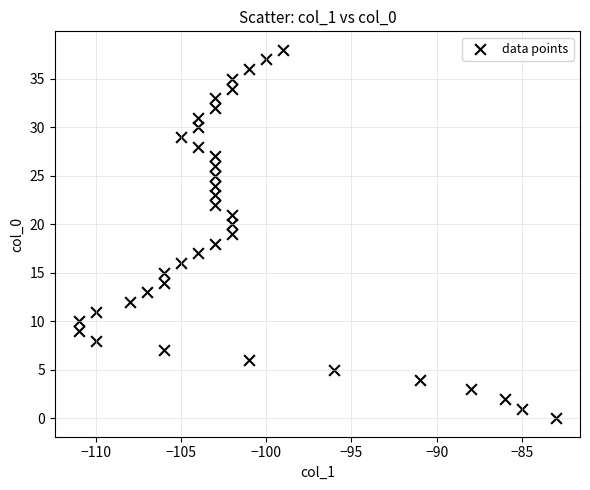

What is the range of X values (max minus min)?

28